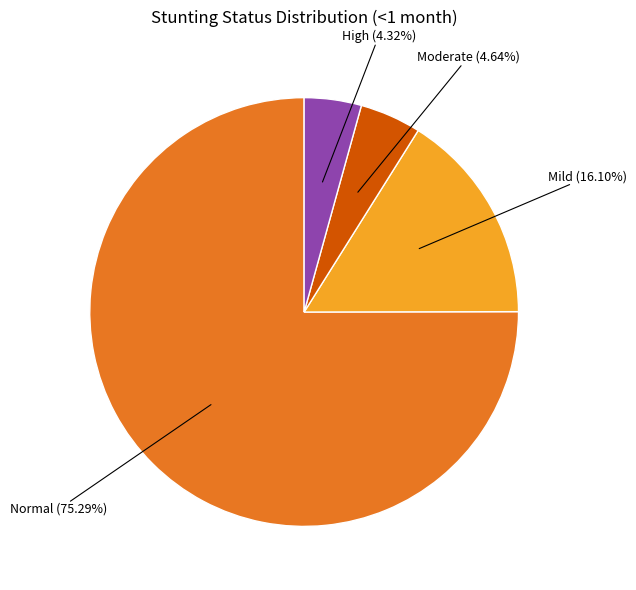

Is it true that Moderate (HAZ-score between -3 and -2) is 17% of the pie?

False